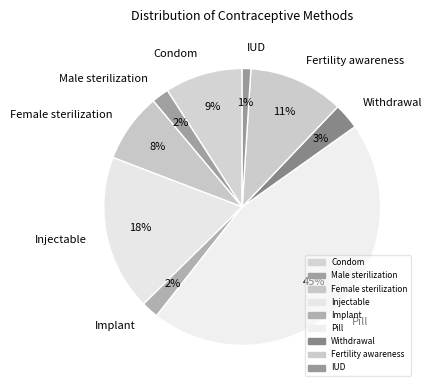

Combined, do Female sterilization and Injectable account for over 50%?

No